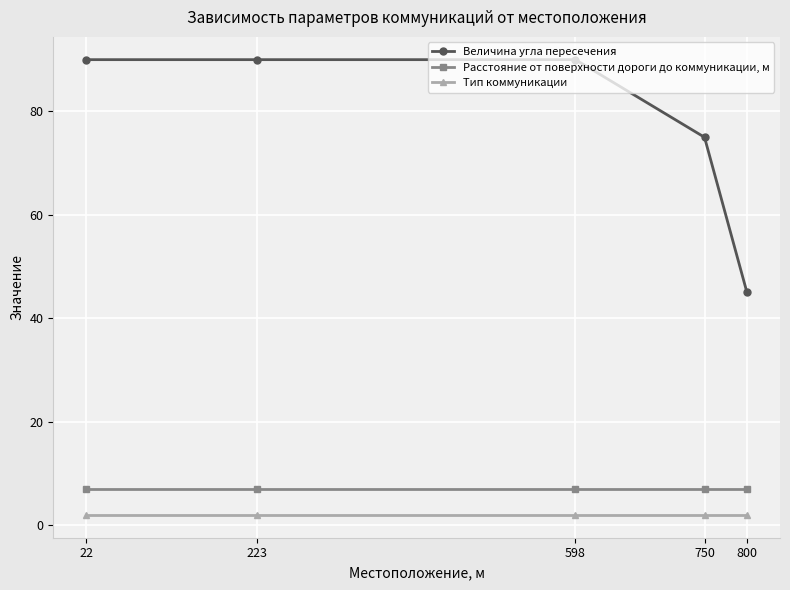

What is the difference between the highest and lowest values at 750?

73